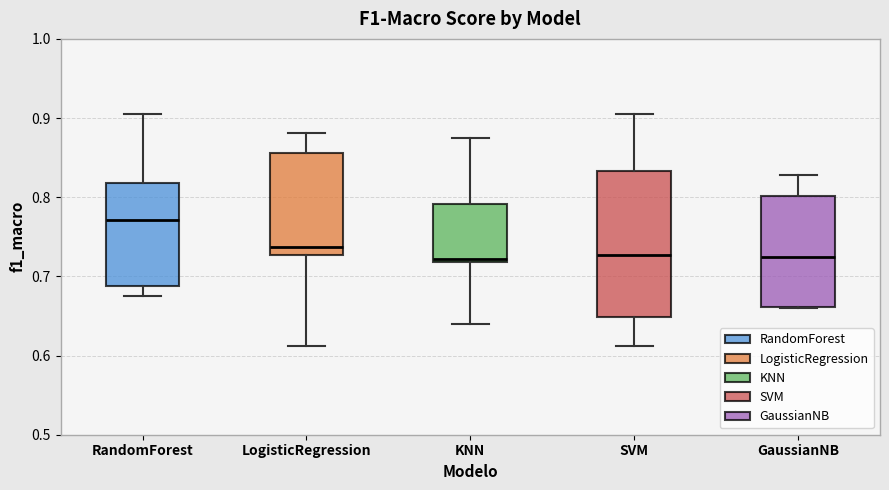

Reading left to right, transcribe this box plot: for each box, give where its median line is, the range the box spans, and where its two whiskers end, as read against the y-axis. The values are not printed on the chart, so give them approximately, as read against the axis.

RandomForest: median 0.77, box 0.69 to 0.82, whiskers 0.68 to 0.91
LogisticRegression: median 0.74, box 0.73 to 0.86, whiskers 0.61 to 0.88
KNN: median 0.72 (just above the box's lower edge), box 0.72 to 0.79, whiskers 0.64 to 0.88
SVM: median 0.73, box 0.65 to 0.83, whiskers 0.61 to 0.91
GaussianNB: median 0.73, box 0.66 to 0.80, whiskers 0.66 to 0.83